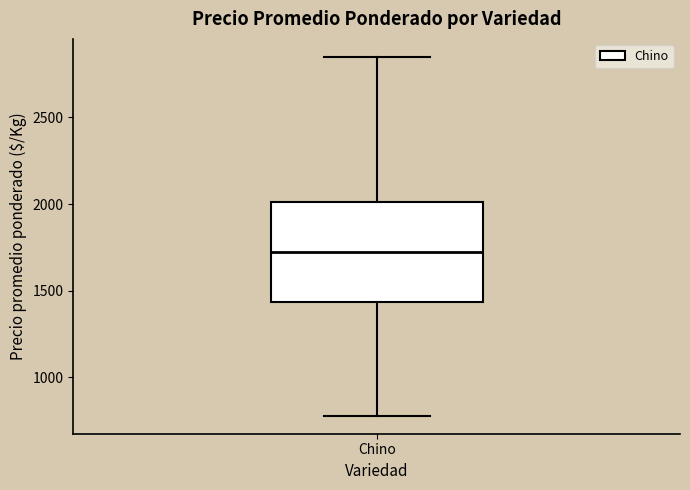

Read this box plot against the y-axis: the position of the median line, the range covered by the box, and the ends of both whiskers. The values are not printed on the chart, so give them approximately, as read against the axis.

median 1750, box 1450 to 2000, whiskers 800 to 2850